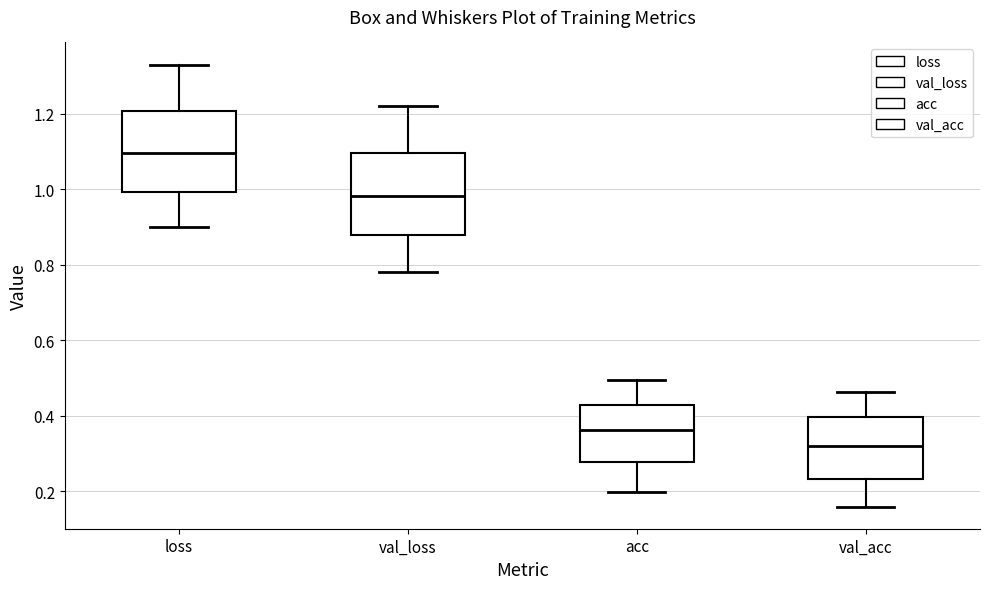

Reading left to right, read every box against the y-axis: the position of its median line, the range the box covers, and the ends of its whiskers. The values are not printed on the chart, so give them approximately, as read against the axis.

loss: median 1.10, box 1.00 to 1.20, whiskers 0.90 to 1.34
val_loss: median 0.98, box 0.88 to 1.10, whiskers 0.78 to 1.22
acc: median 0.36, box 0.28 to 0.42, whiskers 0.20 to 0.50
val_acc: median 0.32, box 0.24 to 0.40, whiskers 0.16 to 0.46